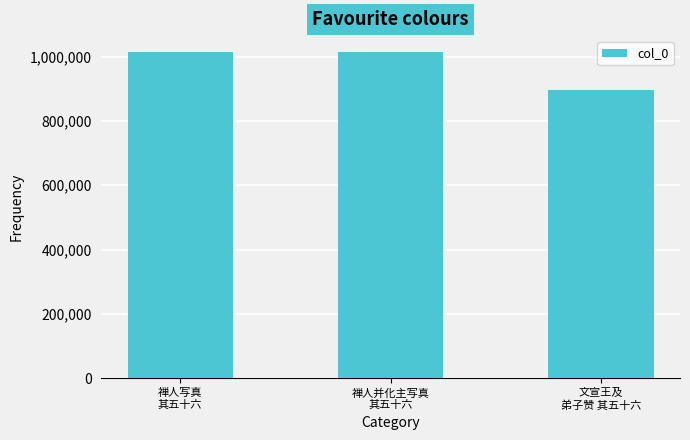

How many data points does each series have?

3